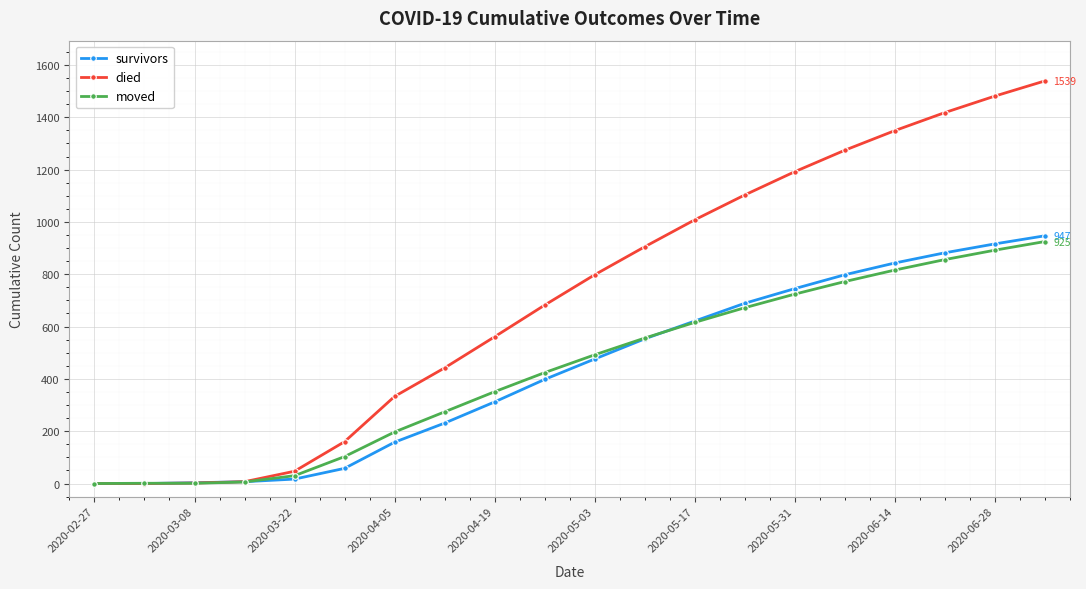

How many lines are shown in the chart?

3